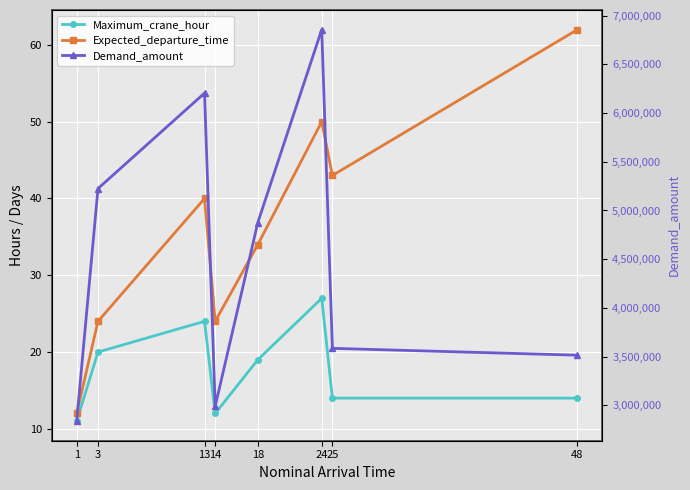

Reading left to right, extract all data points from this chart.

Maximum_crane_hour: 11	20	24	12	19	27	14	14
Expected_departure_time: 12	24	40	24	34	50	43	62
Demand_amount: 2838079	5225121	6204790	2990355	4876117	6856681	3585255	3514769